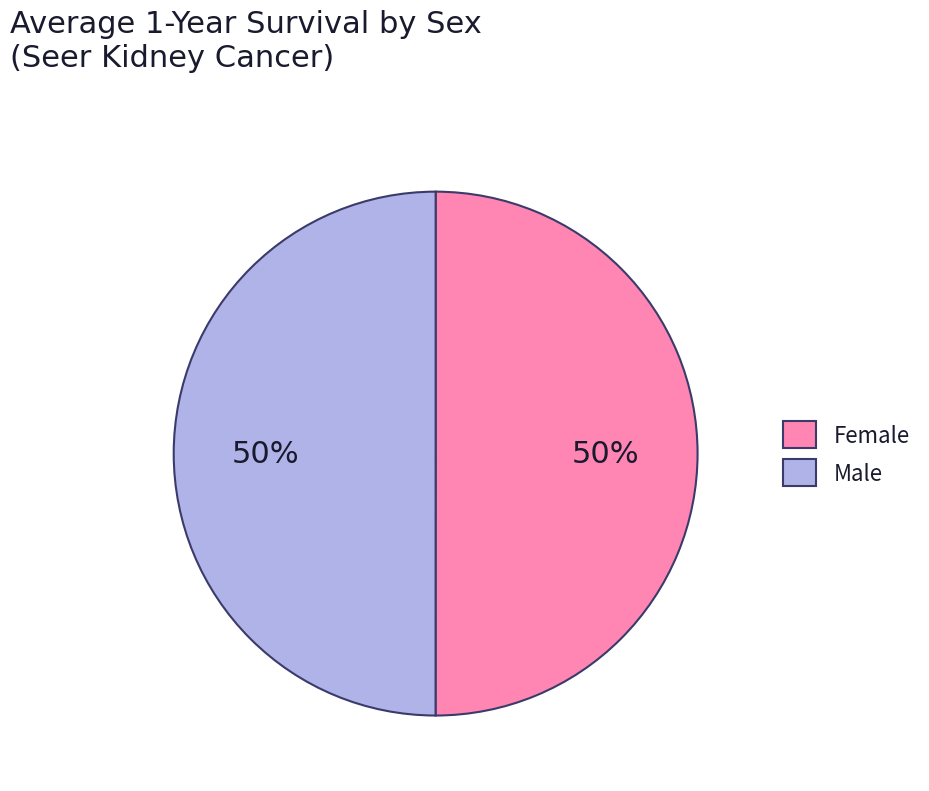

To the nearest percent, what portion does Female represent?

50%